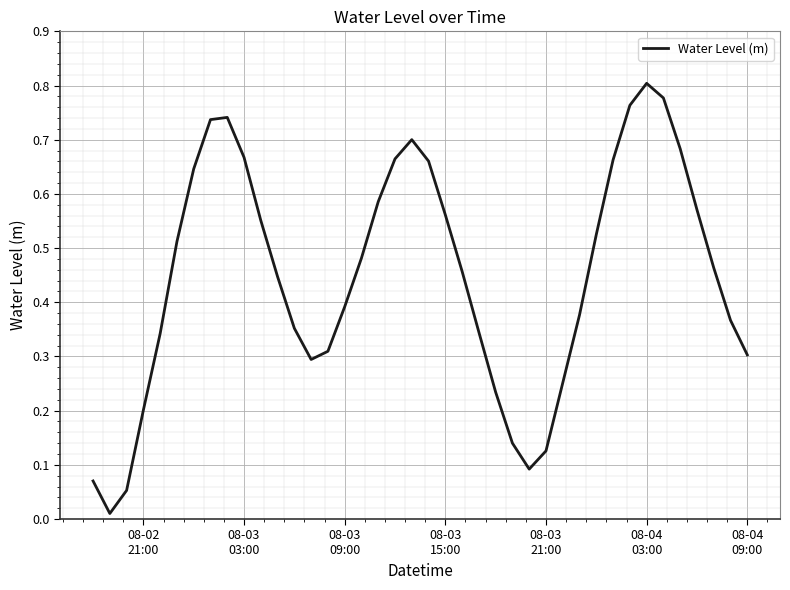

True or false: the data has more than 1 interior local peaks.

True